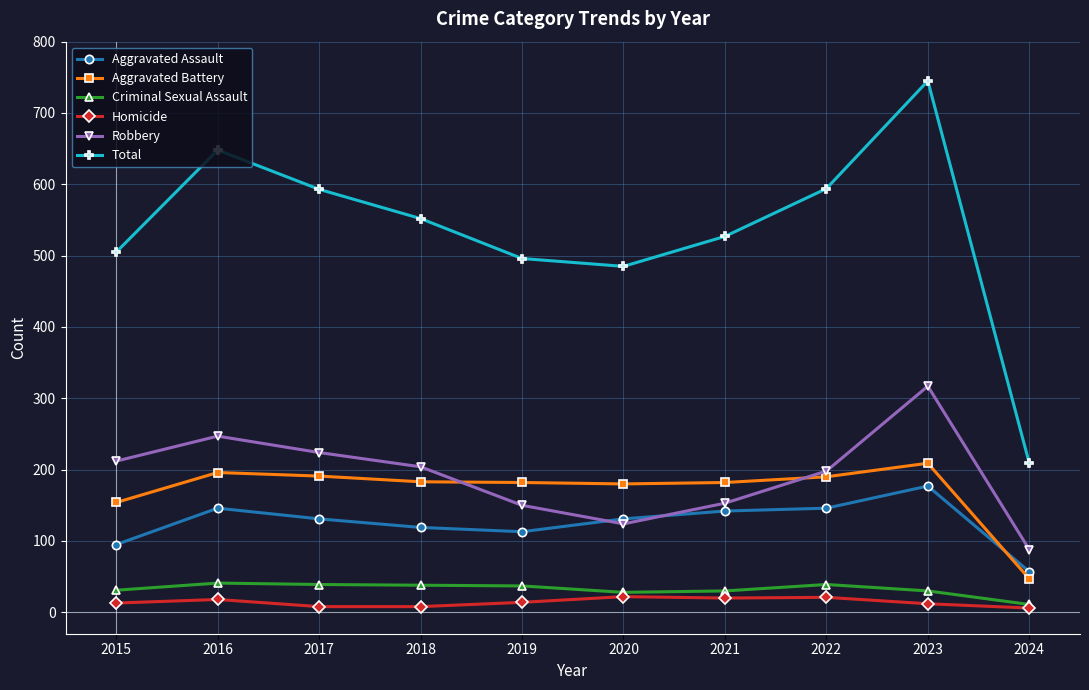

What is the difference between the maximum and minimum values in the Aggravated Assault series?

120